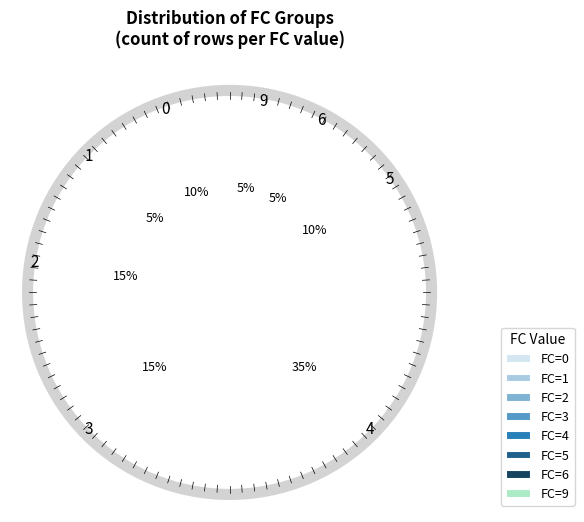

Is it true that 1 is 5% of the pie?

True